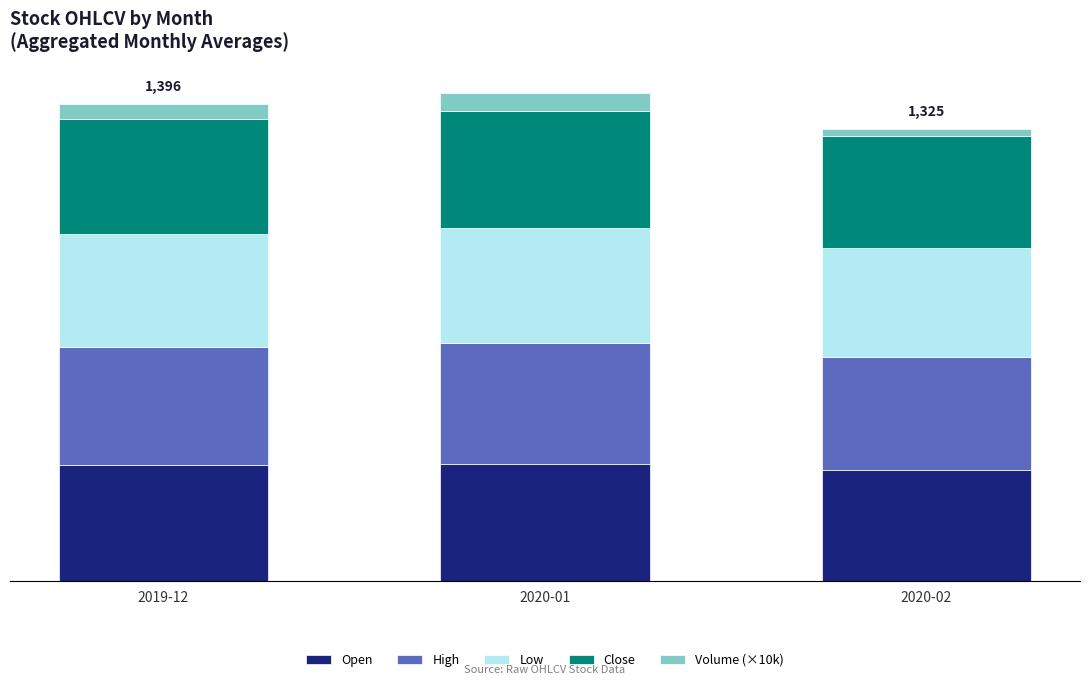

What are all the series names shown in the legend?

Open, High, Low, Close, Volume (×10k)